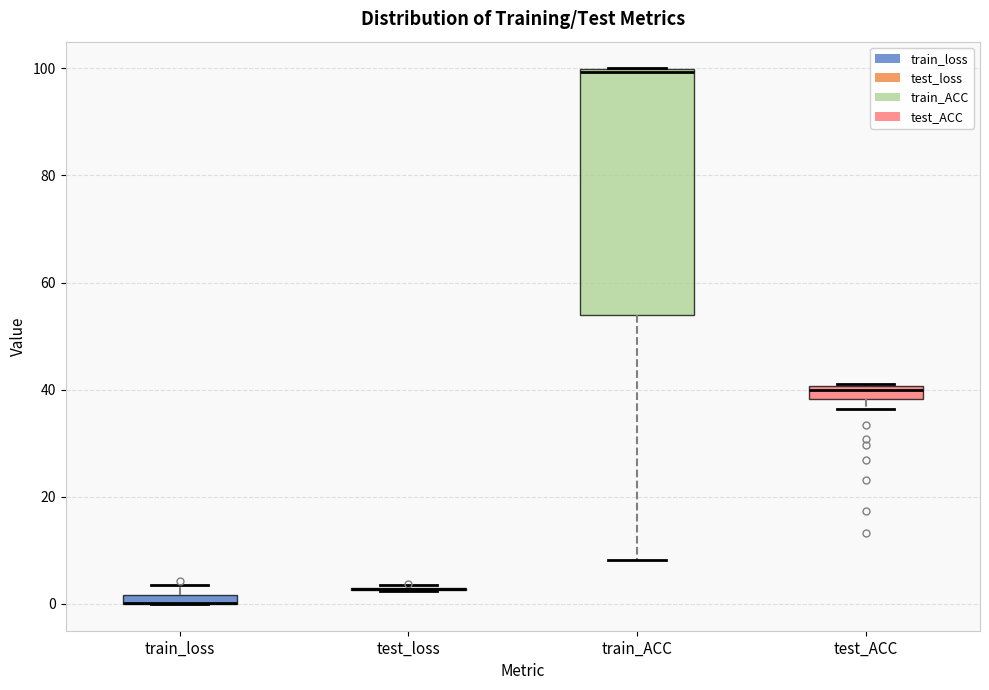

Which box is the tallest, from its lower edge to its upper edge?

train_ACC